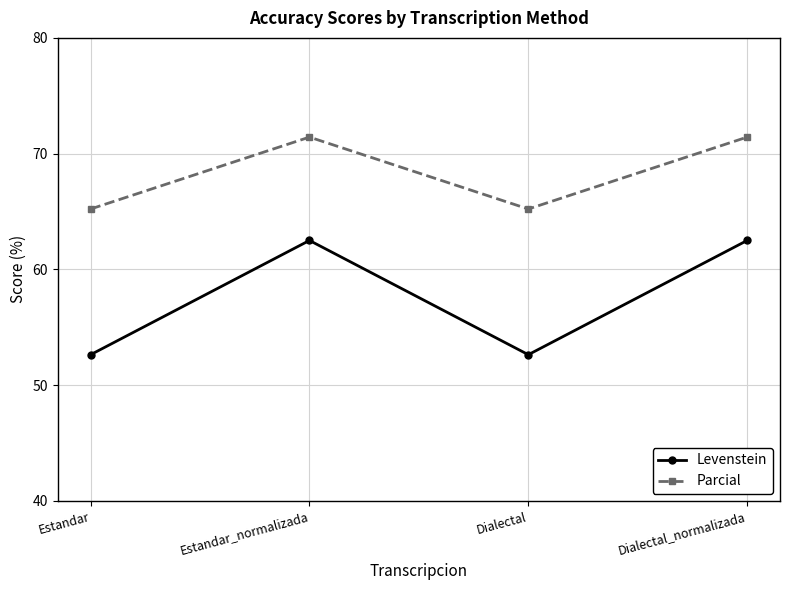

What is the difference between the Levenstein values at Dialectal and Estandar_normalizada?

9.9